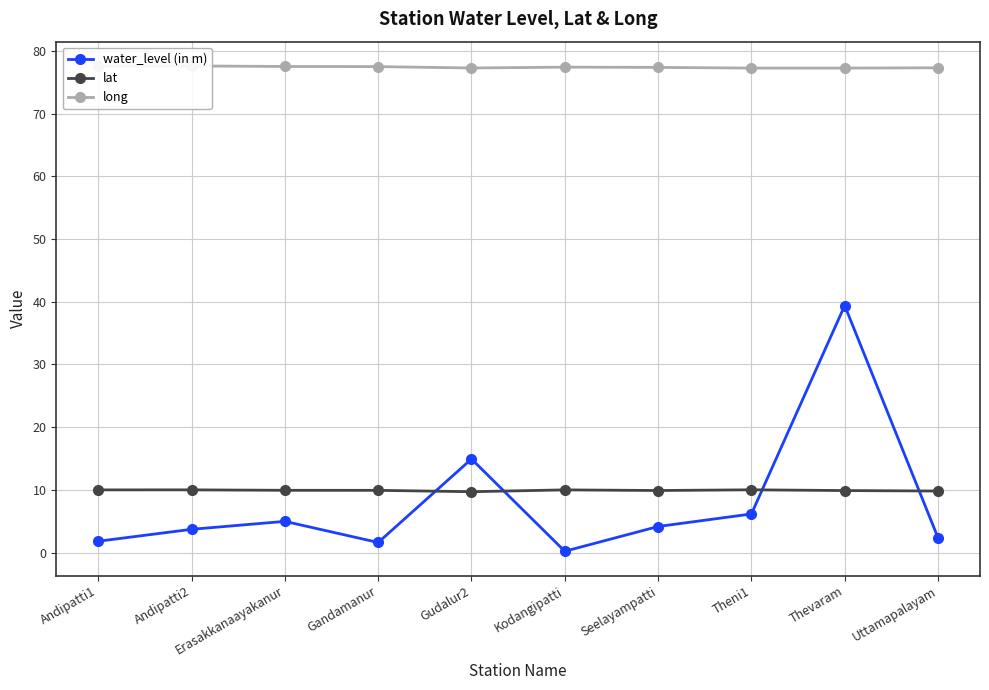

What are all the series names shown in the legend?

water_level (in m), lat, long